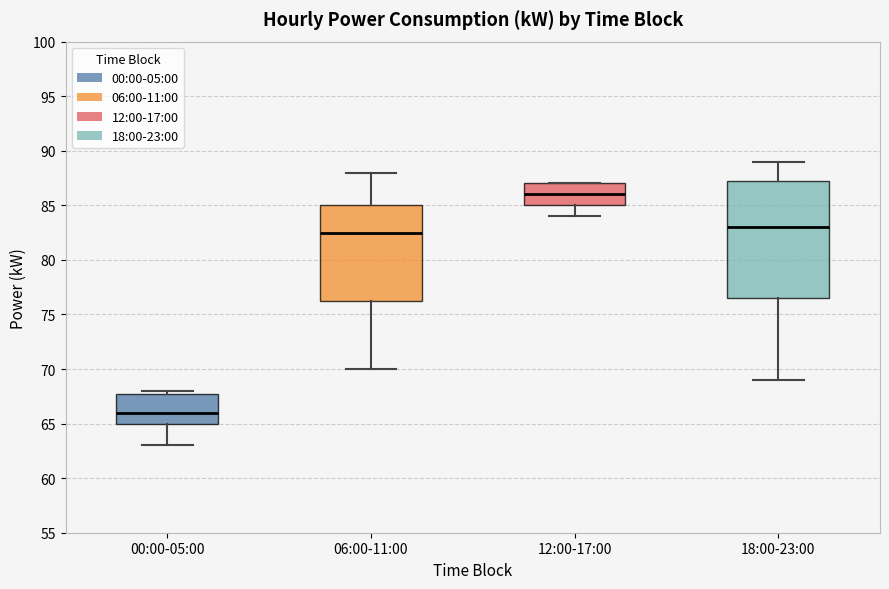

Where is the upper edge of the box for 18:00-23:00 on the y-axis? The values are not printed on the chart, so give them approximately, as read against the axis.

87.5